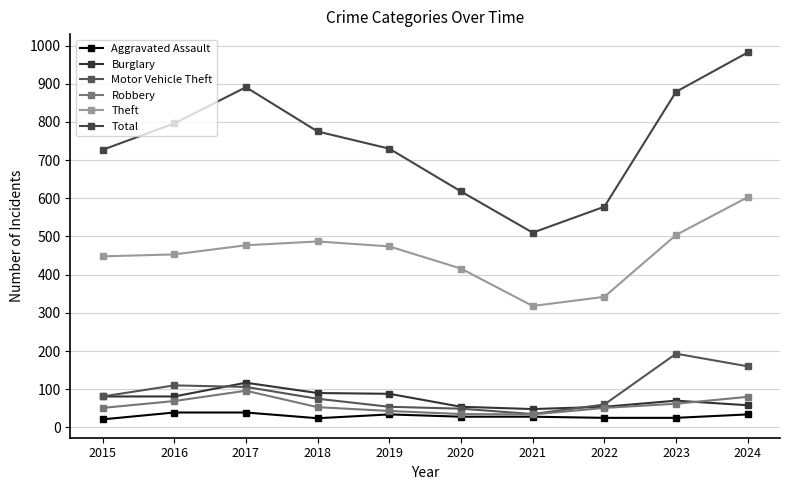

The value of Theft at 2023 is 504. True or false?

True